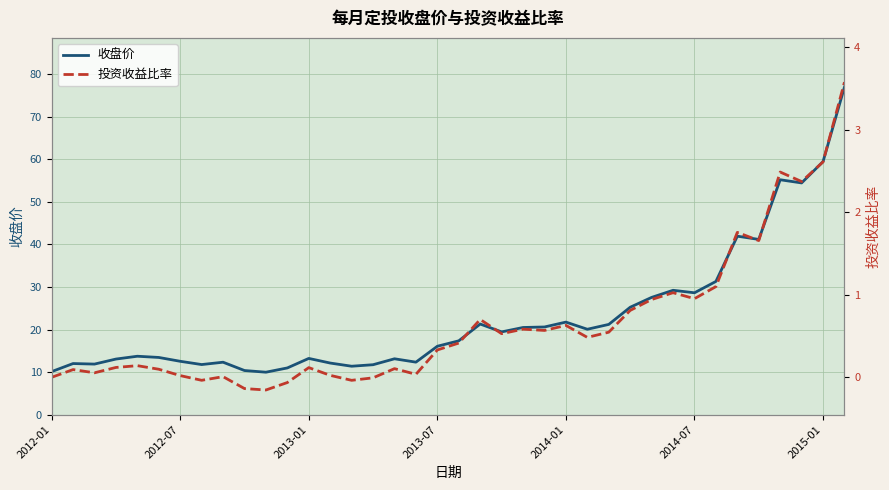

What is the highest value of the 收盘价 series?

76.9